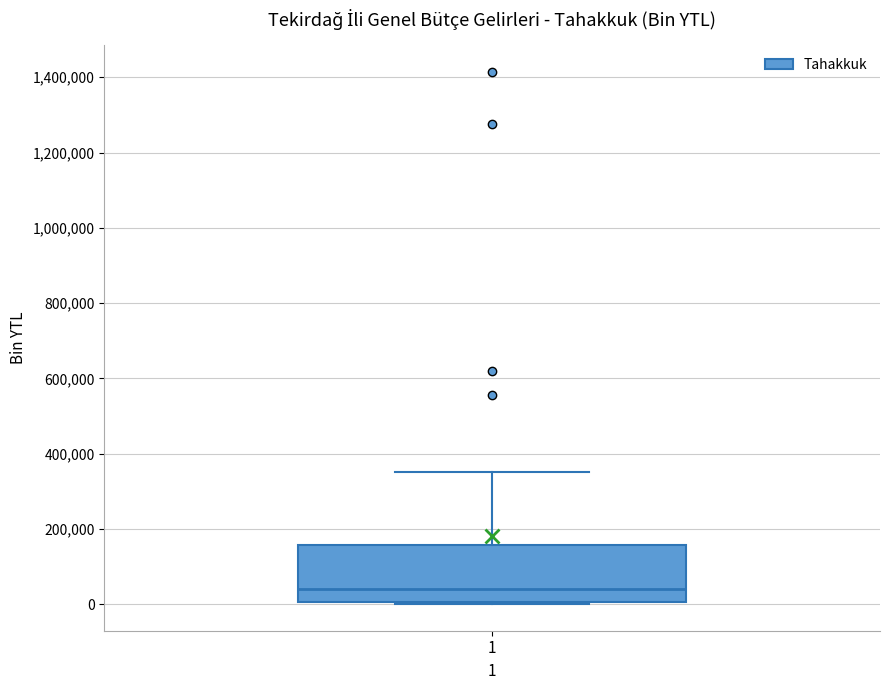

Where does the median line of the box at x = 1 sit on the y-axis? The values are not printed on the chart, so give them approximately, as read against the axis.

40000